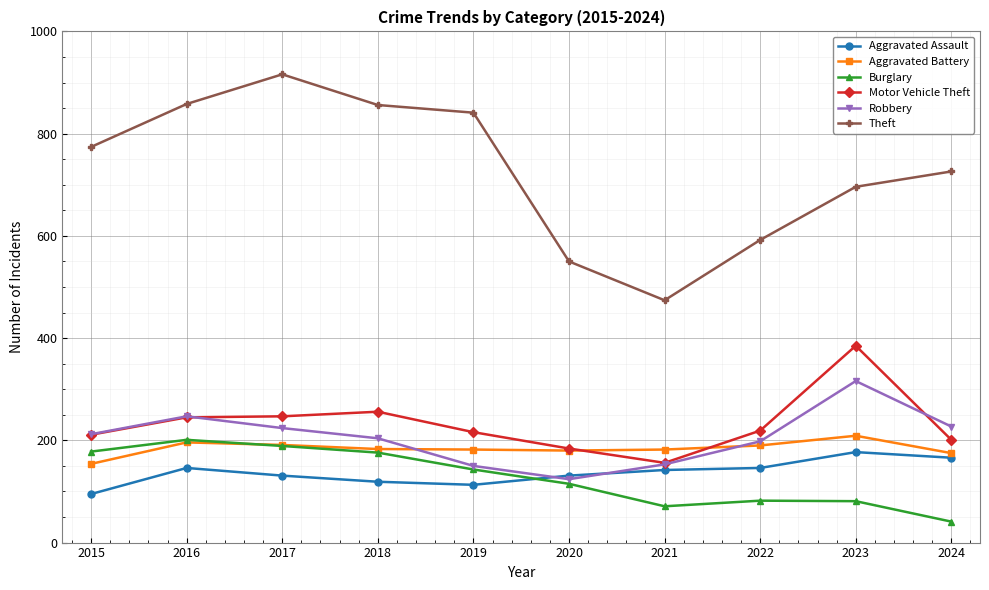

Which series changed the most between 2021 and 2022?

Theft